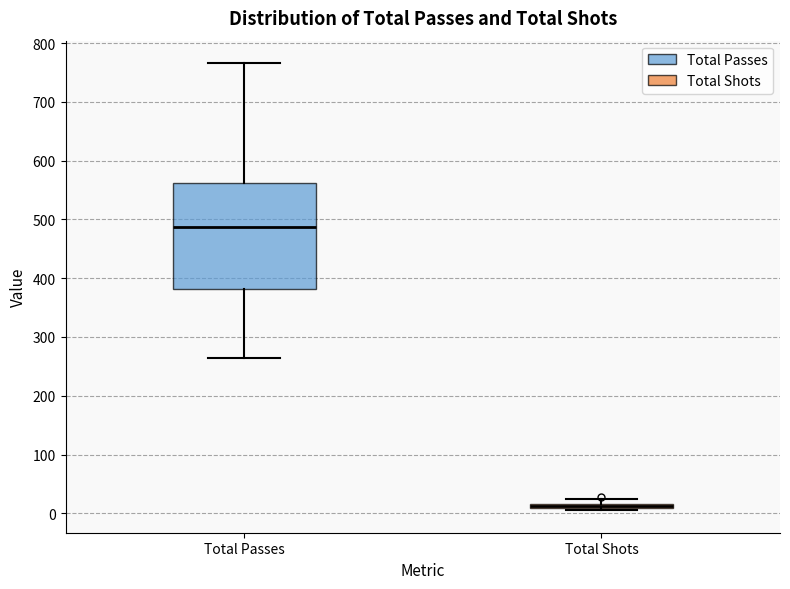

Where does the upper whisker of the box for Total Passes end on the y-axis? The values are not printed on the chart, so give them approximately, as read against the axis.

770